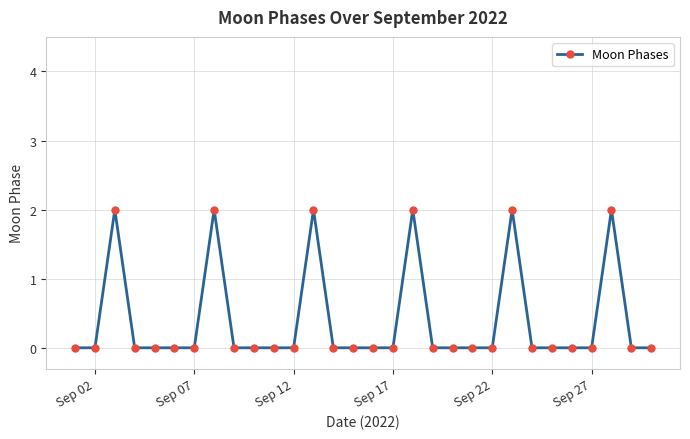

True or false: there are more than 1 points higher than both neighbors.

True